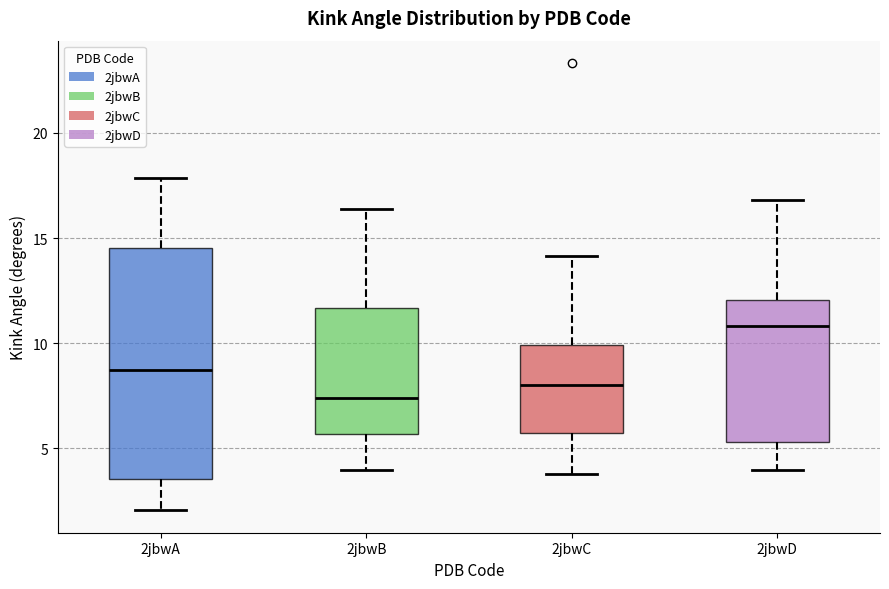

Where is the lower edge of the box for 2jbwC on the y-axis? The values are not printed on the chart, so give them approximately, as read against the axis.

5.5